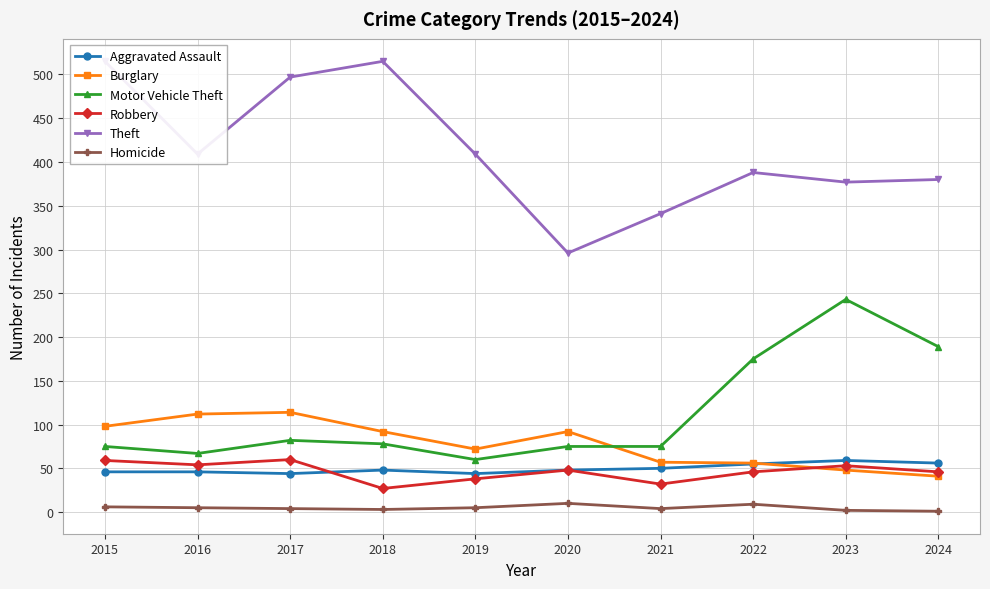

Which category has the lowest value across all series?

2024